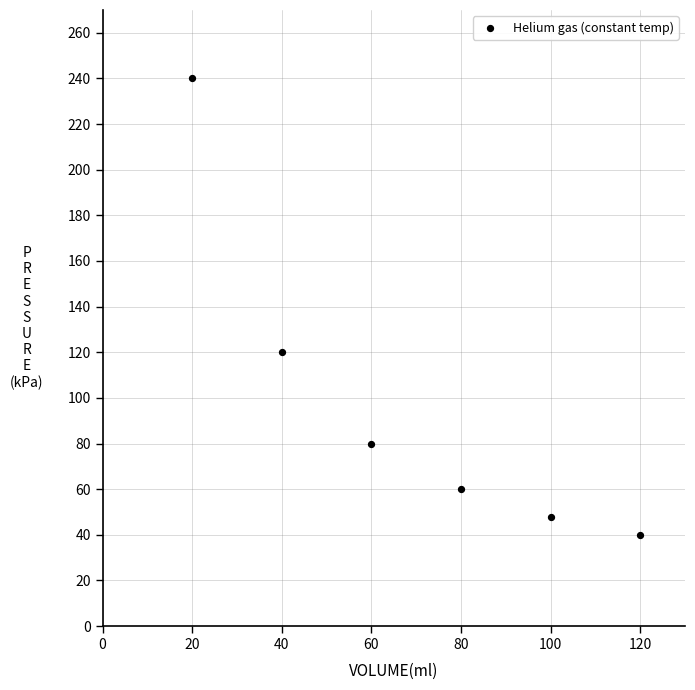

What Y value in the scatter plot is closest to 140?

120